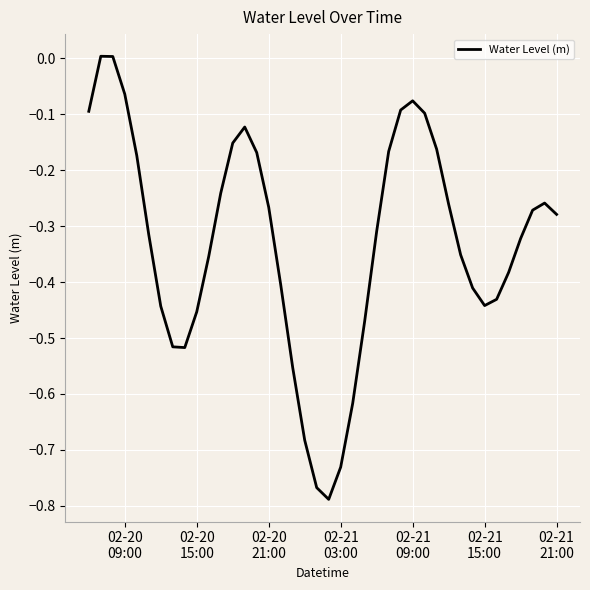

What is the difference between the maximum and minimum values?

0.8